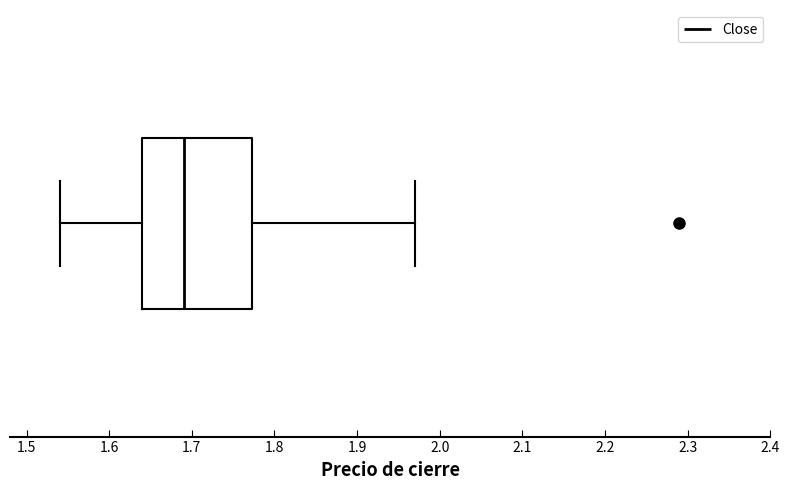

Read this box plot against the x-axis: the position of the median line, the range covered by the box, and the ends of both whiskers. The values are not printed on the chart, so give them approximately, as read against the axis.

median 1.69, box 1.64 to 1.77, whiskers 1.54 to 1.97